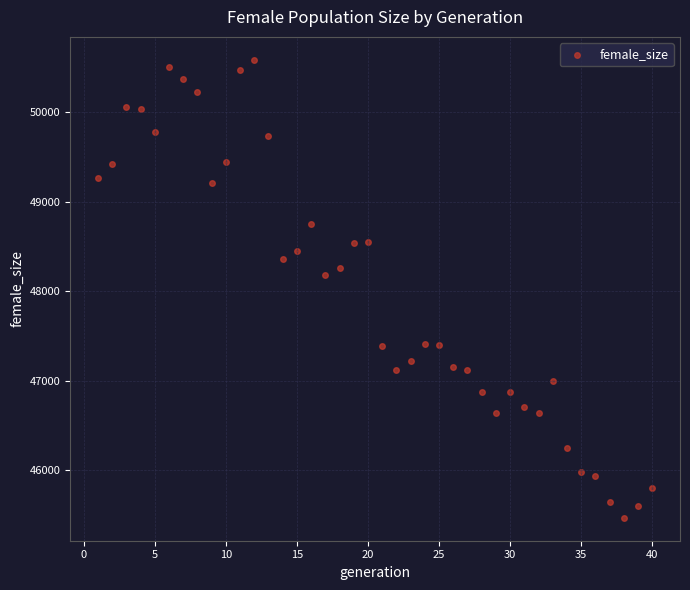

What is the range of X values (max minus min)?

39